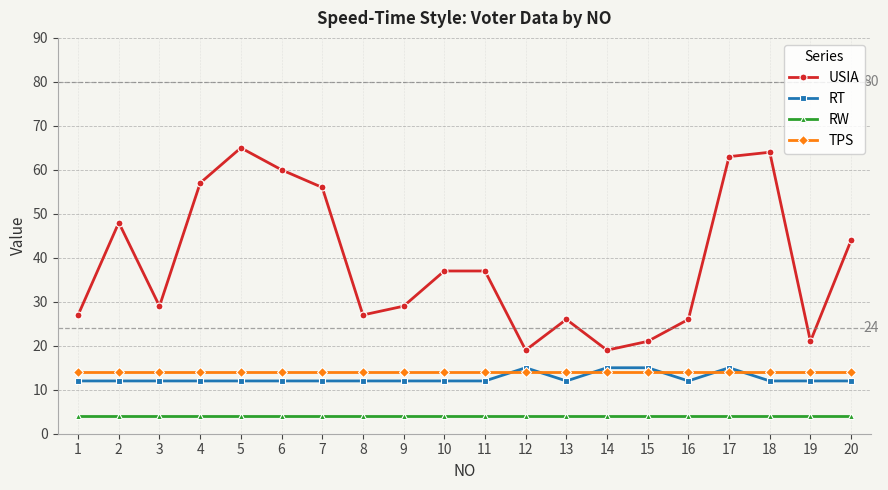

True or false: USIA and RW cross at least once.

False